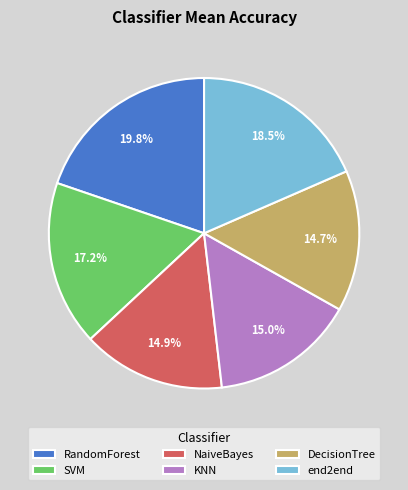

Is it true that RandomForest is 20% of the pie?

True